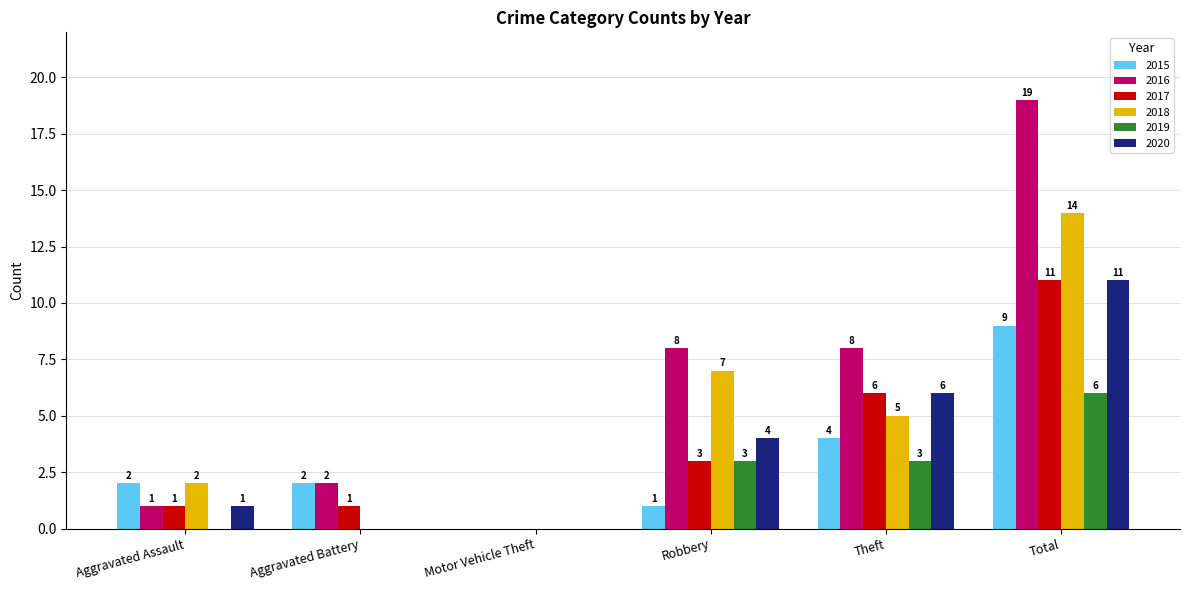

How many values in 2017 are above zero?

5